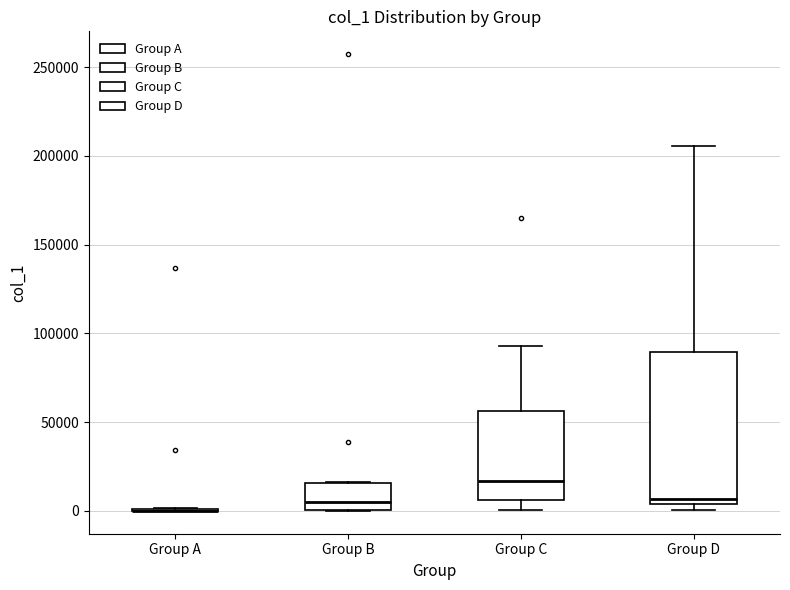

Where does the lower whisker of the box for Group C end on the y-axis? The values are not printed on the chart, so give them approximately, as read against the axis.

0